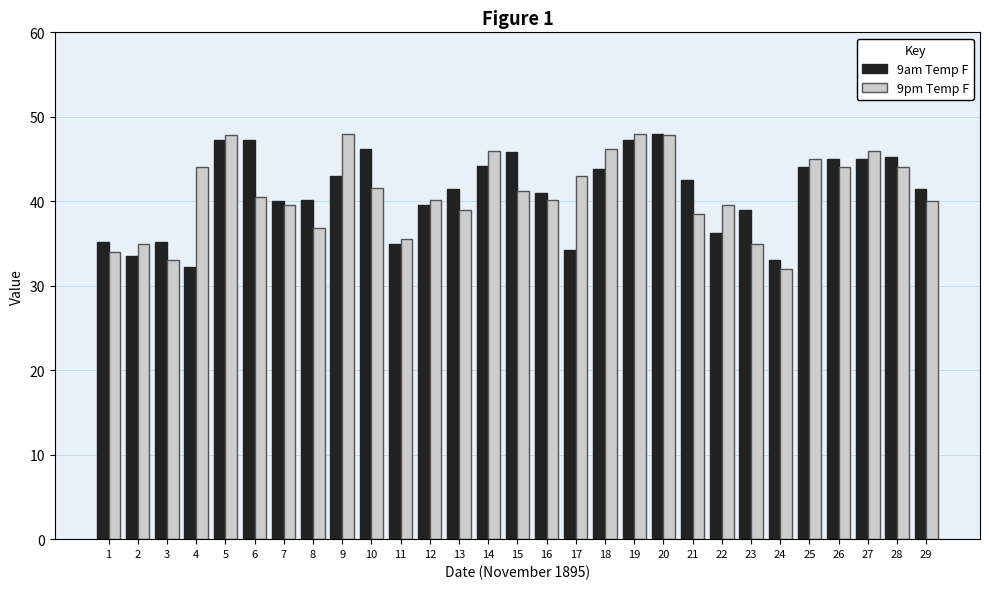

What is the total value across all series at 3?

68.2